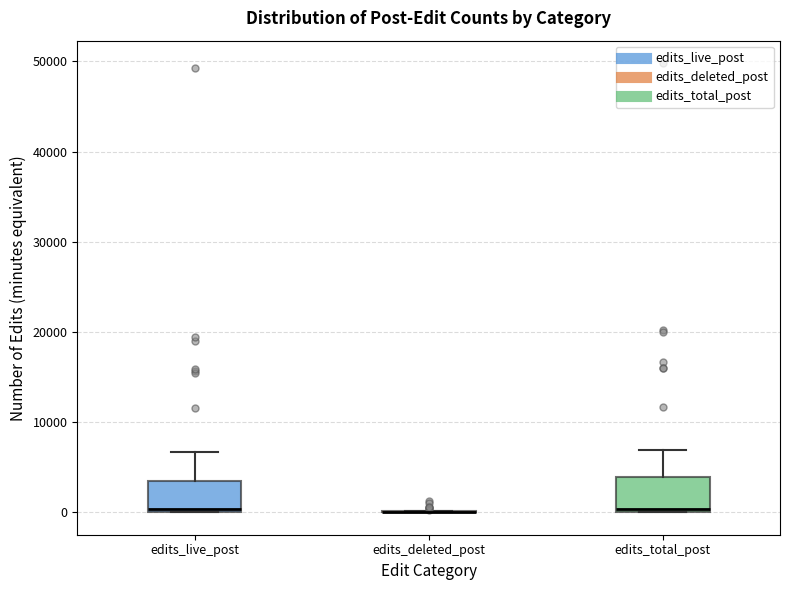

Reading left to right, transcribe this box plot: for each box, give where its median line is, the range the box spans, and where its two whiskers end, as read against the y-axis. The values are not printed on the chart, so give them approximately, as read against the axis.

edits_live_post: median 0 (just above the box's lower edge), box 0 to 4000, whiskers 0 to 7000
edits_deleted_post: box collapsed to a line at 0, whiskers 0 to 0
edits_total_post: median 0 (just above the box's lower edge), box 0 to 4000, whiskers 0 to 7000